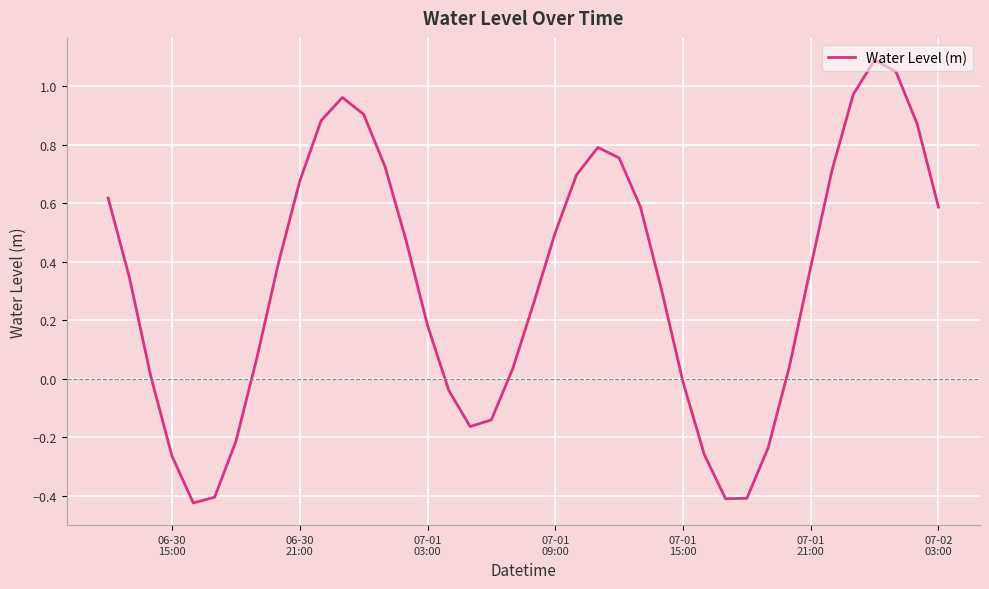

What is the difference between the maximum and minimum values?

1.5